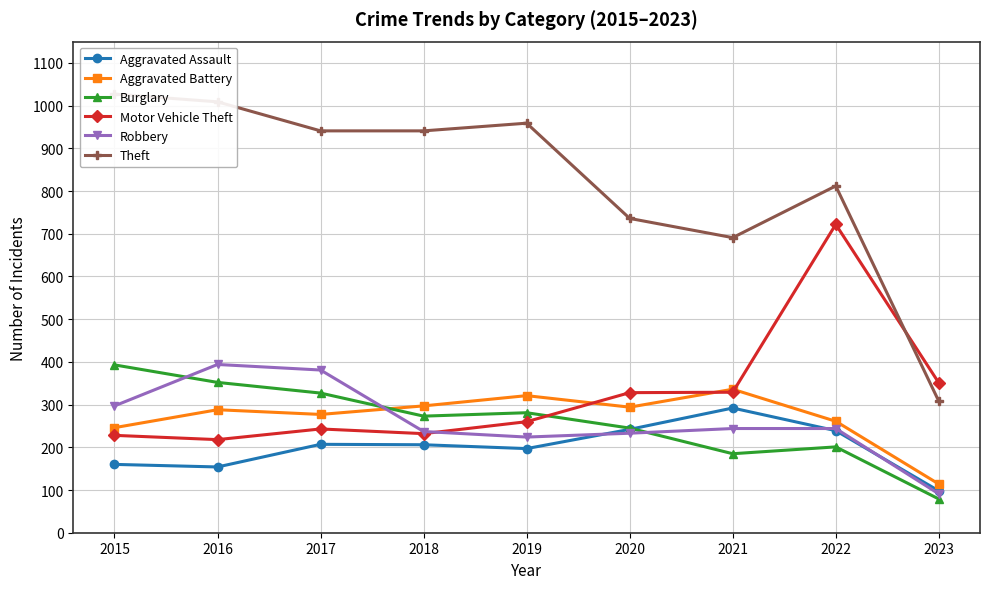

Reading left to right, transcribe all the data shown in this chart.

Aggravated Assault: 160	154	207	206	197	242	292	239	98
Aggravated Battery: 246	288	277	297	321	294	336	261	114
Burglary: 393	352	327	273	281	245	185	201	79
Motor Vehicle Theft: 228	218	243	232	260	328	329	722	351
Robbery: 297	394	381	237	224	233	244	244	91
Theft: 1027	1009	941	941	959	736	691	812	308